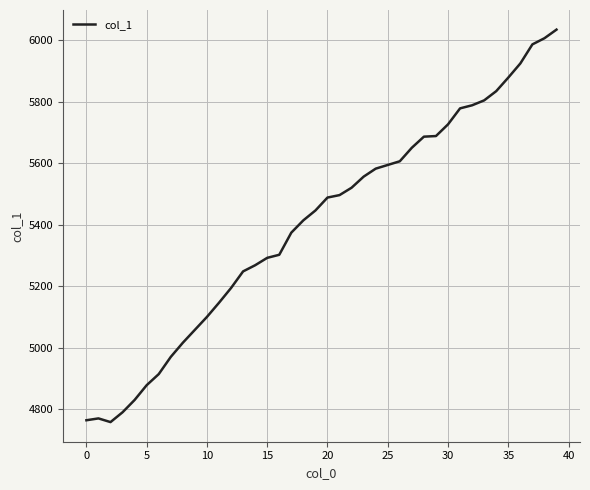

Count the number of categories in the chart.

40